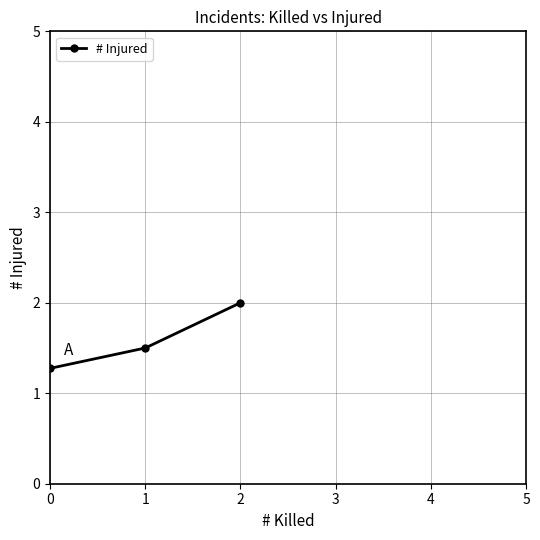

List the labels in order of value, largest first.

2, 1, 0